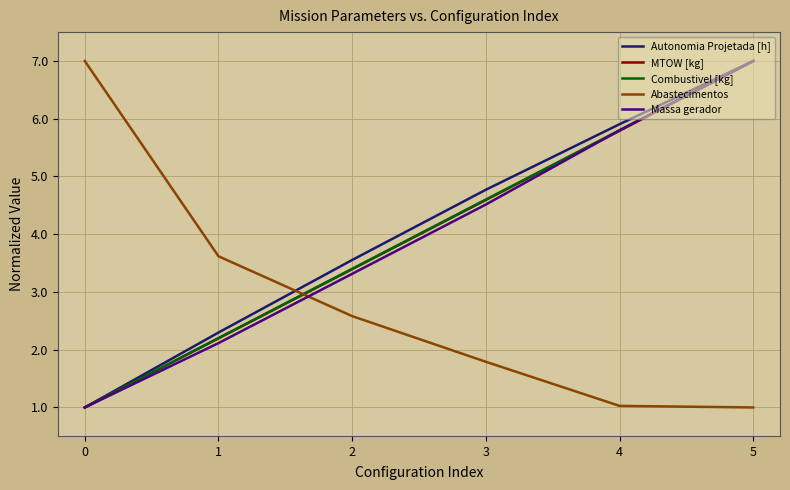

At which category is the sum across all series the highest?

5